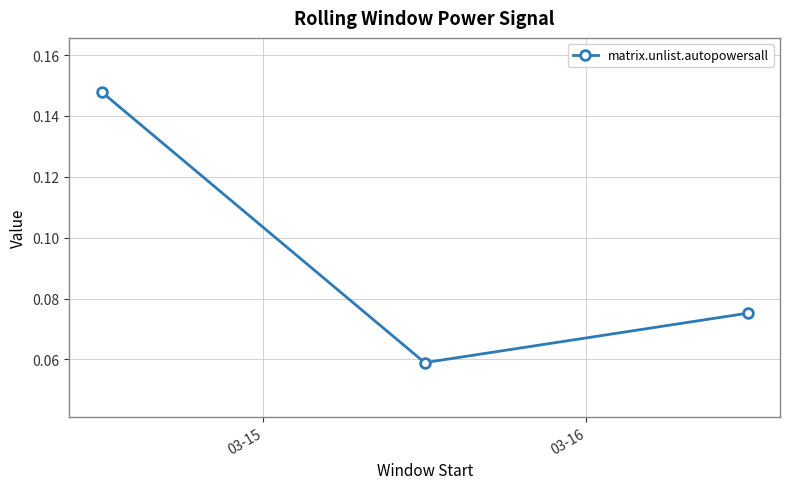

Count the values in the range 0 to 1.

3